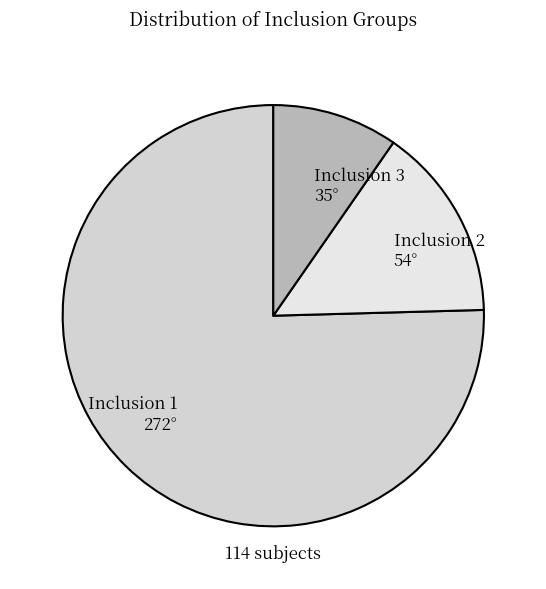

Which category has the biggest portion of the pie?

Inclusion 1 272°